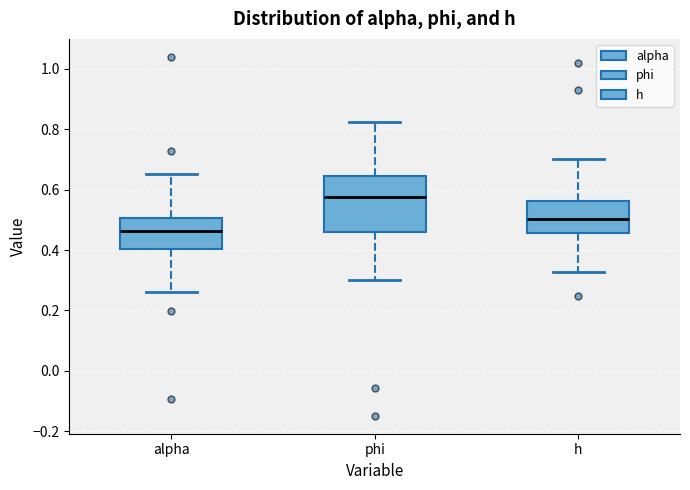

Where does the median line of the box for phi sit on the y-axis? The values are not printed on the chart, so give them approximately, as read against the axis.

0.58